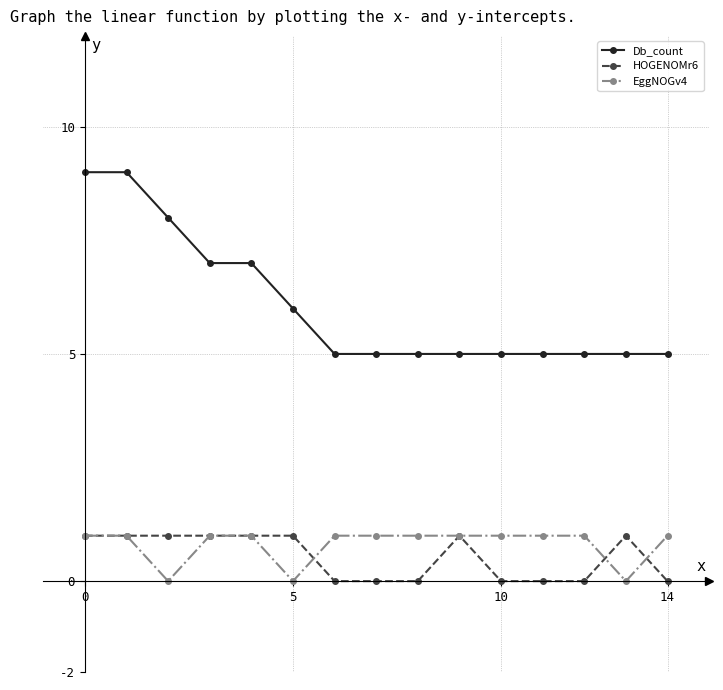

What is the highest value of the EggNOGv4 series?

1